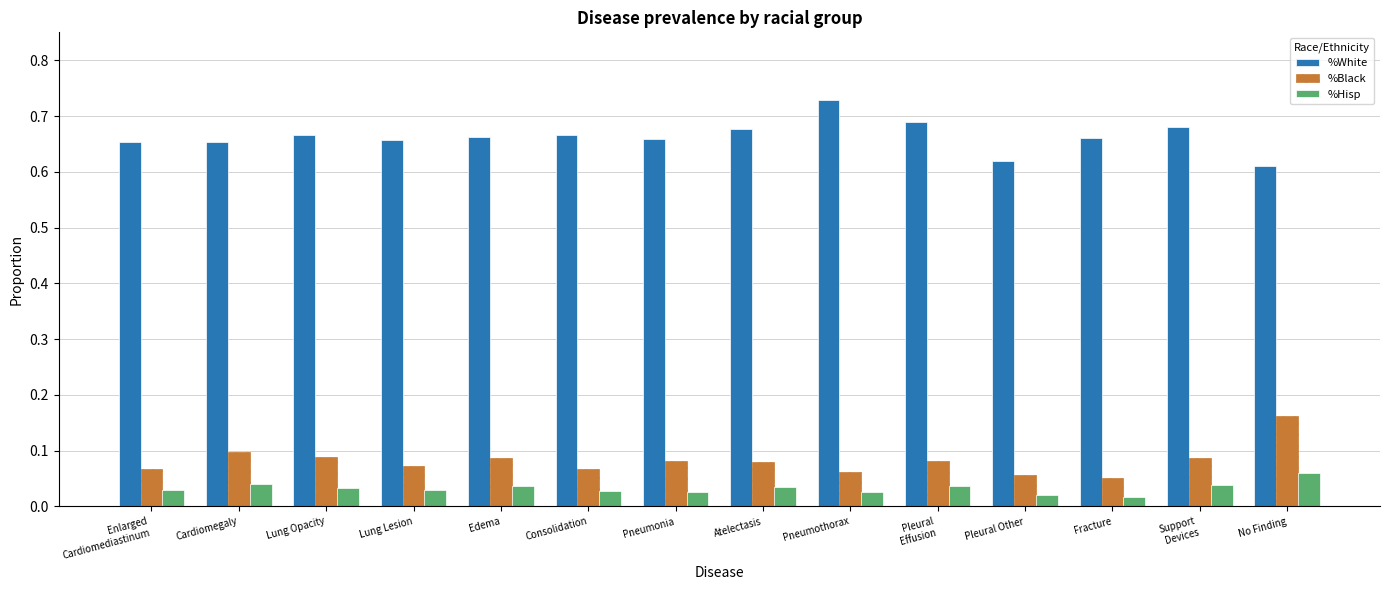

How many categories are shown in the chart?

14